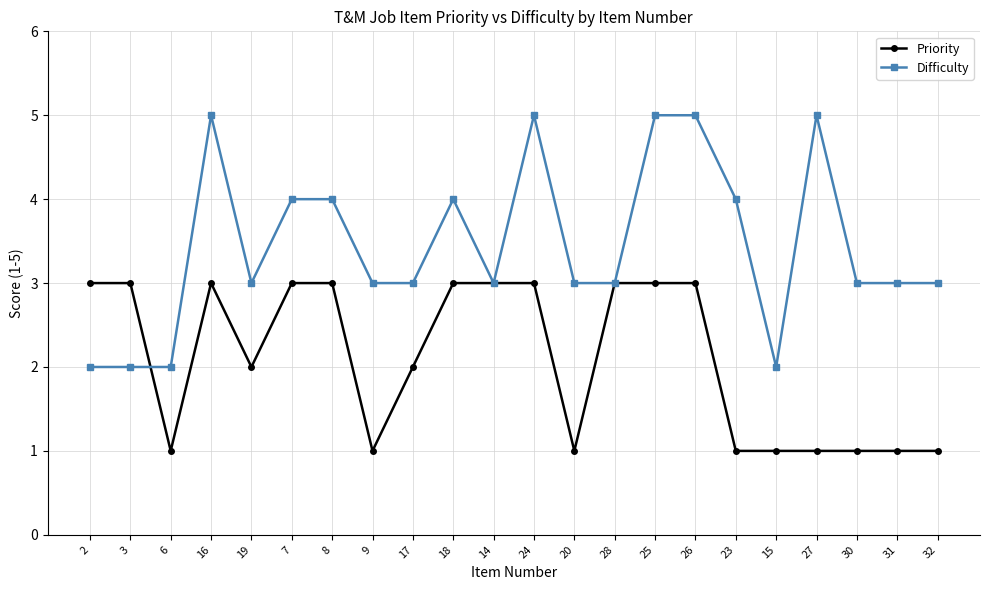

What is the value of the Priority point at the 12th from the left?

3